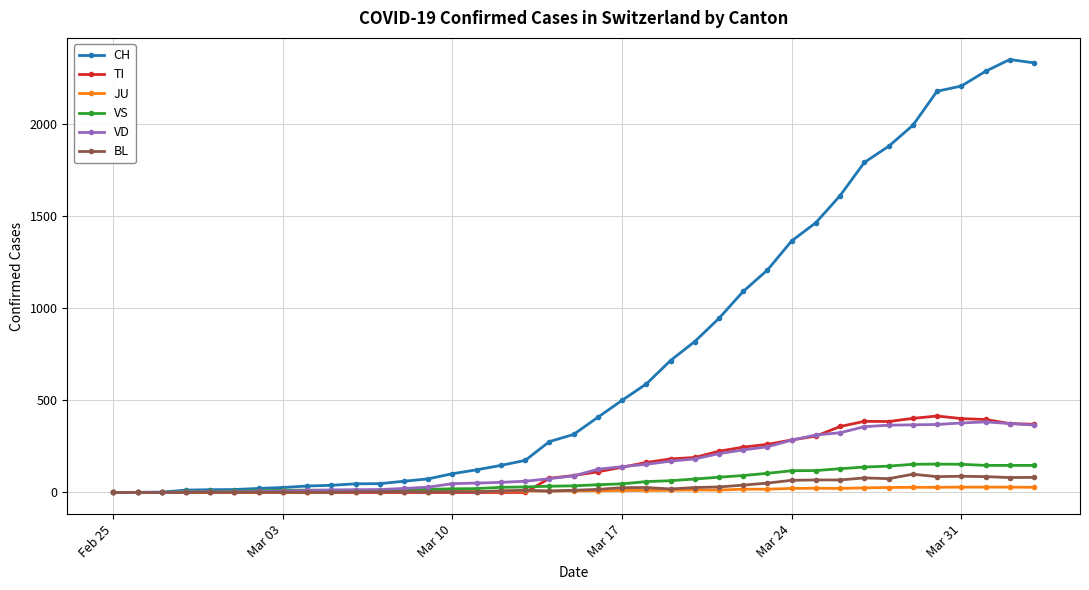

After their last crossing, which series has the higher values: JU or TI?

TI